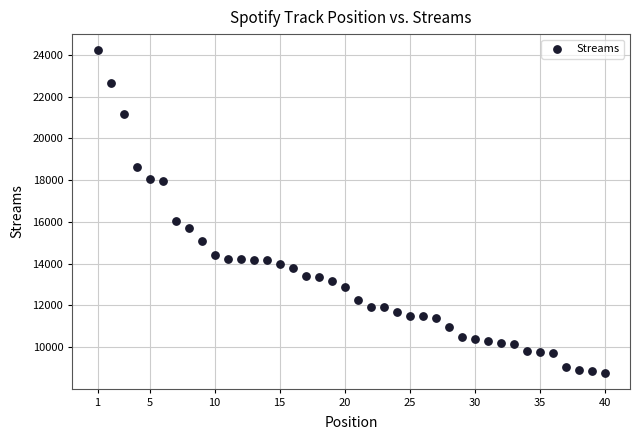

What is the range of Y values (max minus min)?

15459